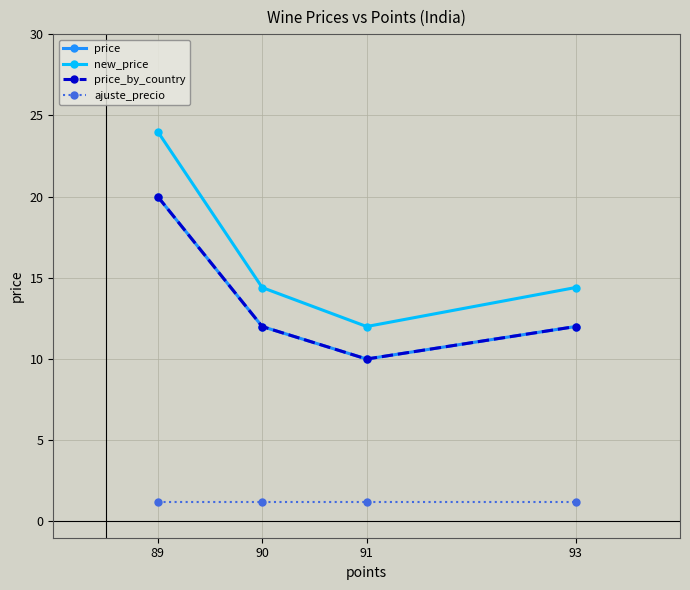

Does the chart have visible grid lines?

Yes